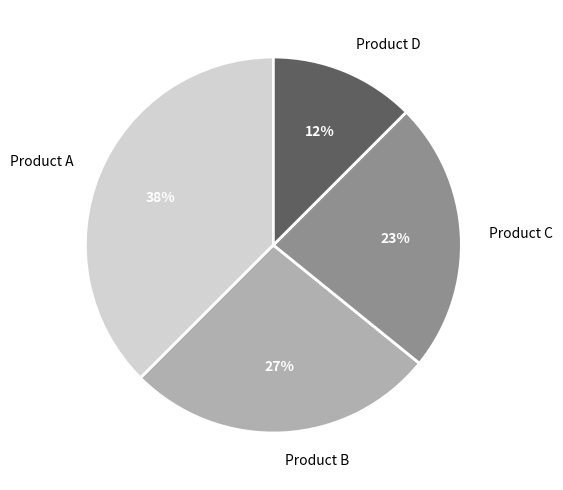

Does any single category account for the majority?

No